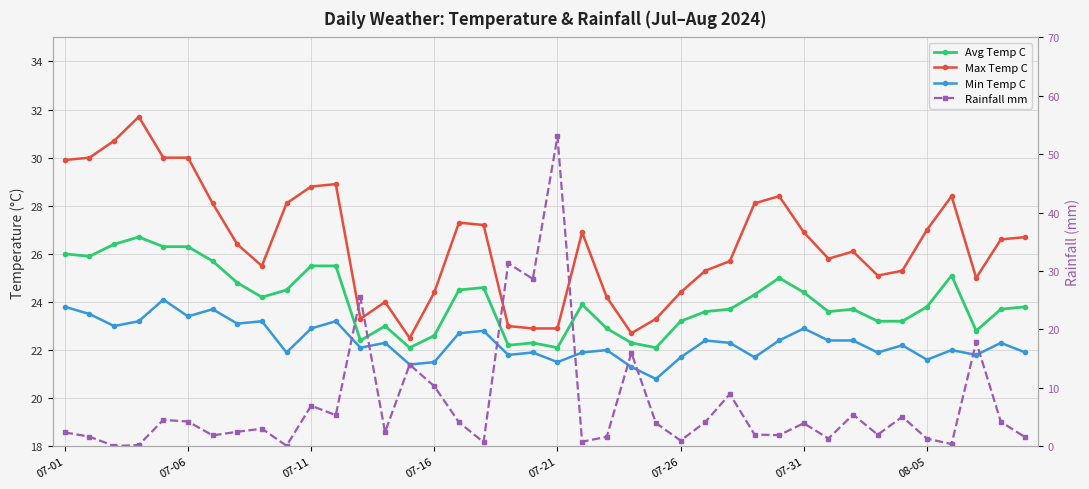

True or false: Max Temp C has a value of 23.3 at 24.

True